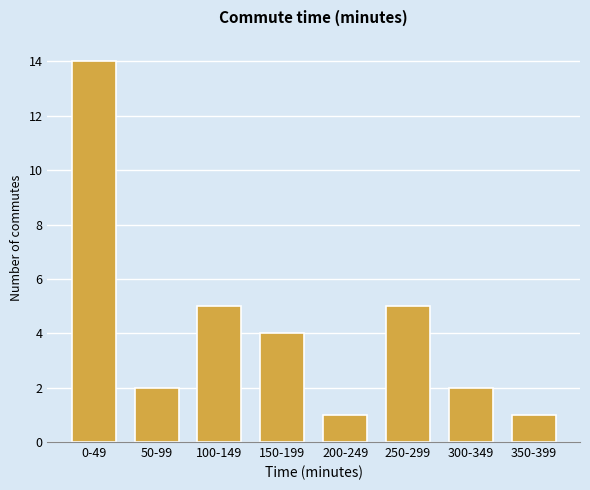

Reading left to right, list all the values displayed in this chart.

0-49=14	50-99=2	100-149=5	150-199=4	200-249=1	250-299=5	300-349=2	350-399=1